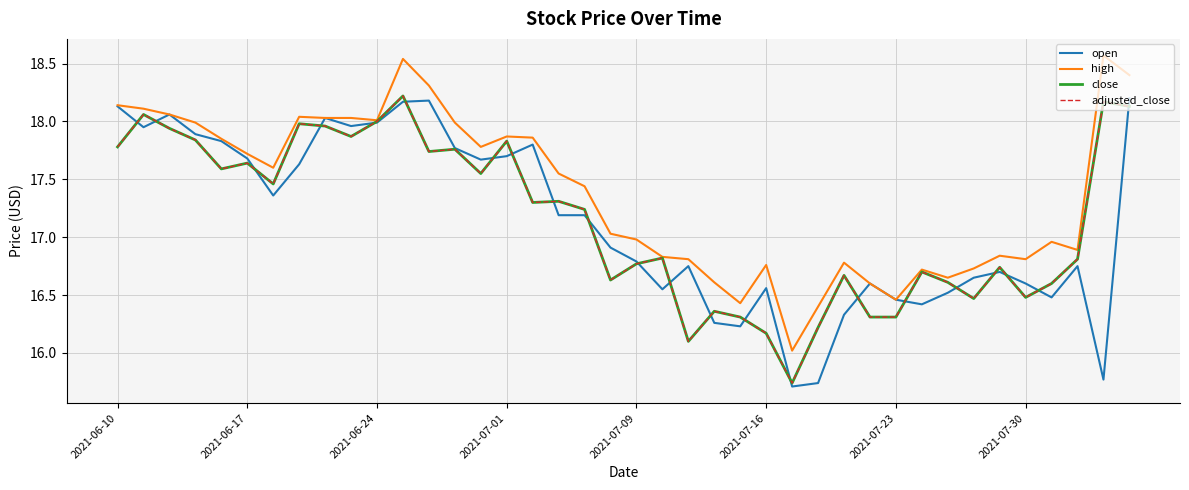

Is this an area chart (filled region under the line)?

No